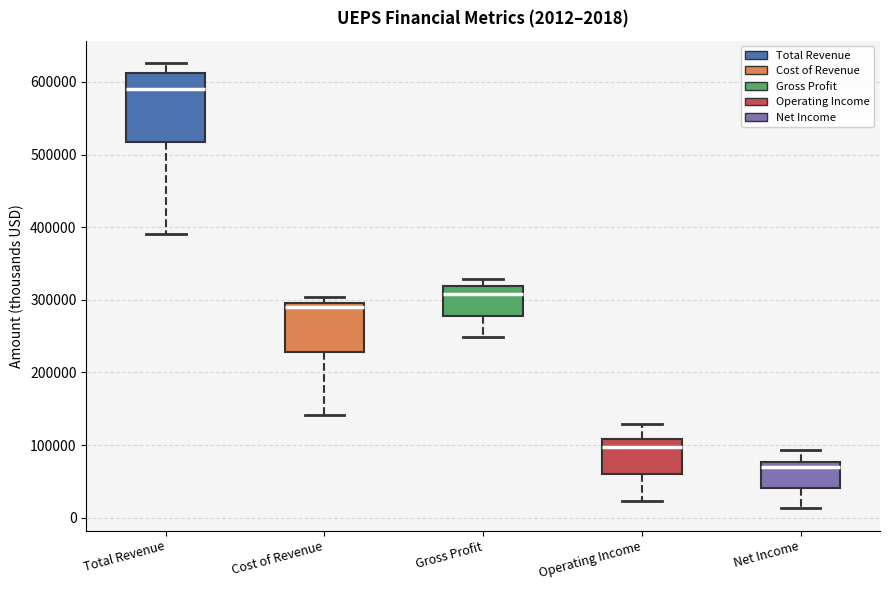

Comparing the boxes themselves (not the whiskers), which one is the tallest?

Total Revenue